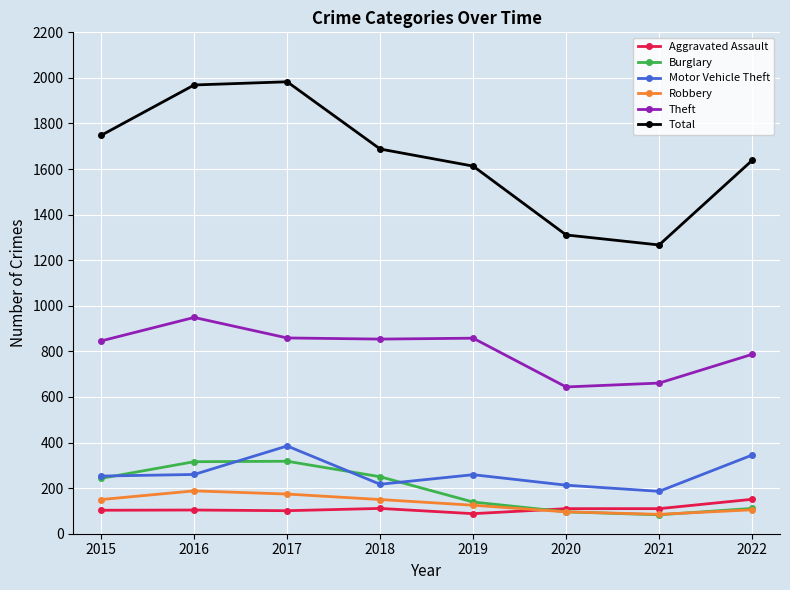

True or false: Burglary and Aggravated Assault intersect in this chart.

True